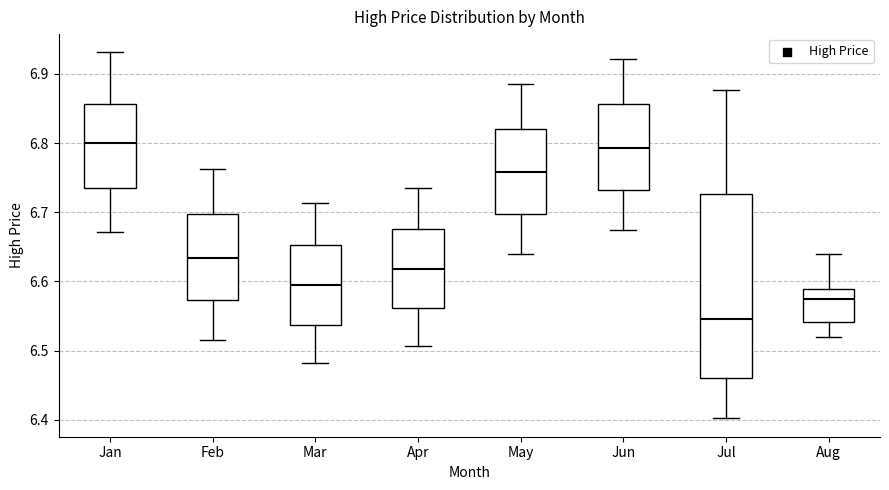

Reading left to right, transcribe this box plot: for each box, give where its median line is, the range the box spans, and where its two whiskers end, as read against the y-axis. The values are not printed on the chart, so give them approximately, as read against the axis.

Jan: median 6.80, box 6.74 to 6.86, whiskers 6.67 to 6.93
Feb: median 6.63, box 6.57 to 6.70, whiskers 6.52 to 6.76
Mar: median 6.59, box 6.54 to 6.65, whiskers 6.48 to 6.71
Apr: median 6.62, box 6.56 to 6.68, whiskers 6.51 to 6.74
May: median 6.76, box 6.70 to 6.82, whiskers 6.64 to 6.89
Jun: median 6.79, box 6.73 to 6.86, whiskers 6.67 to 6.92
Jul: median 6.55, box 6.46 to 6.73, whiskers 6.40 to 6.88
Aug: median 6.57, box 6.54 to 6.59, whiskers 6.52 to 6.64